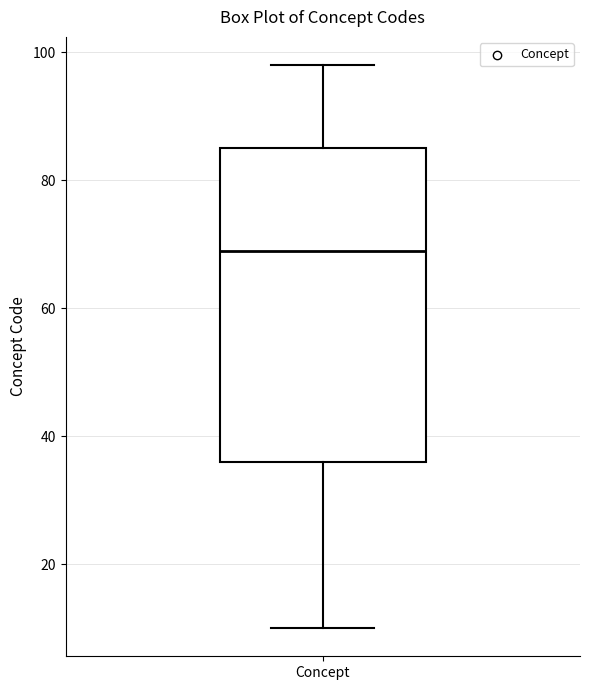

Where does the median line of the box for Concept sit on the y-axis? The values are not printed on the chart, so give them approximately, as read against the axis.

70